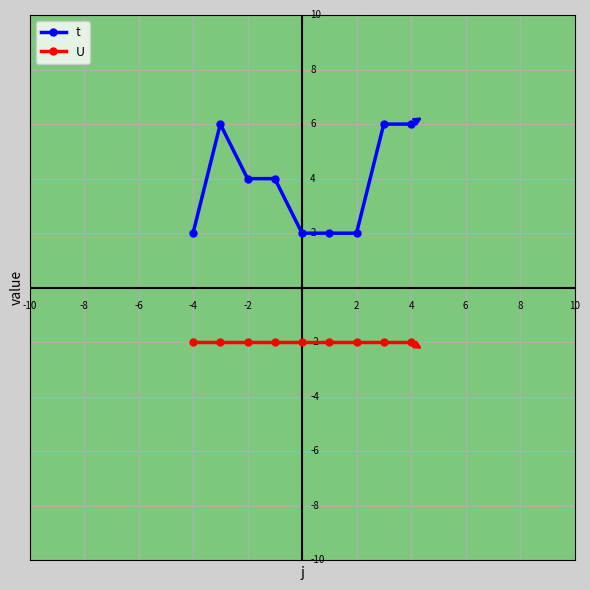

True or false: U has more than 2 interior local peaks.

False